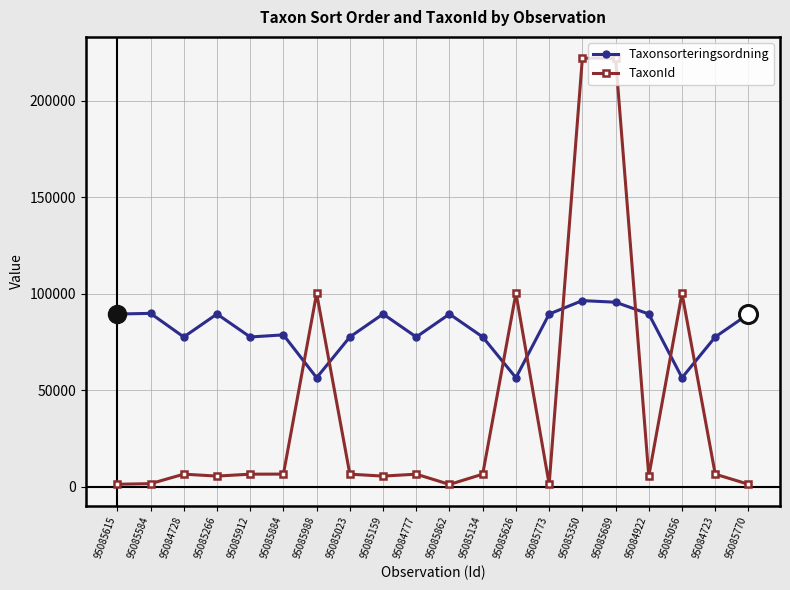

Between which two adjacent categories do Taxonsorteringsordning and TaxonId first intersect?

95085884 and 95085988